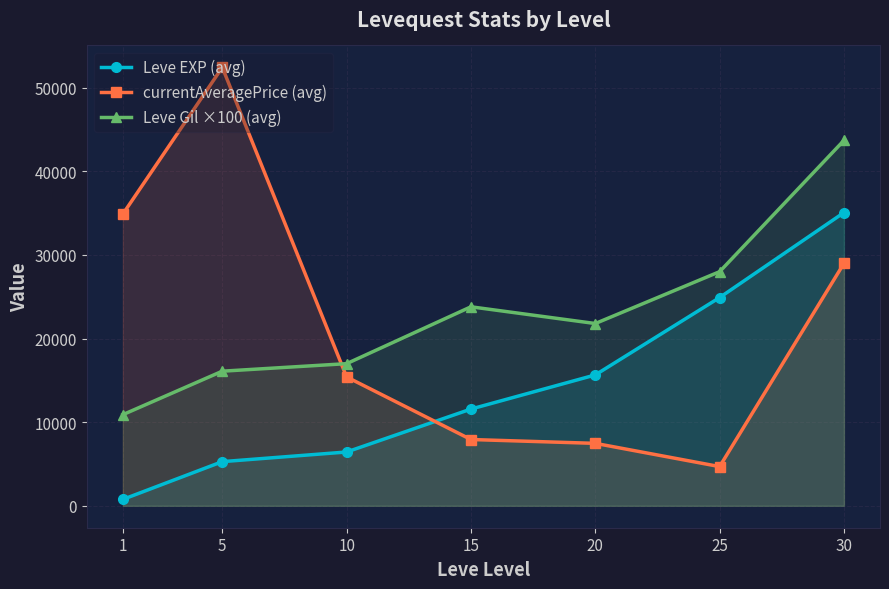

At which label does Leve EXP (avg) first exceed 11570?

20